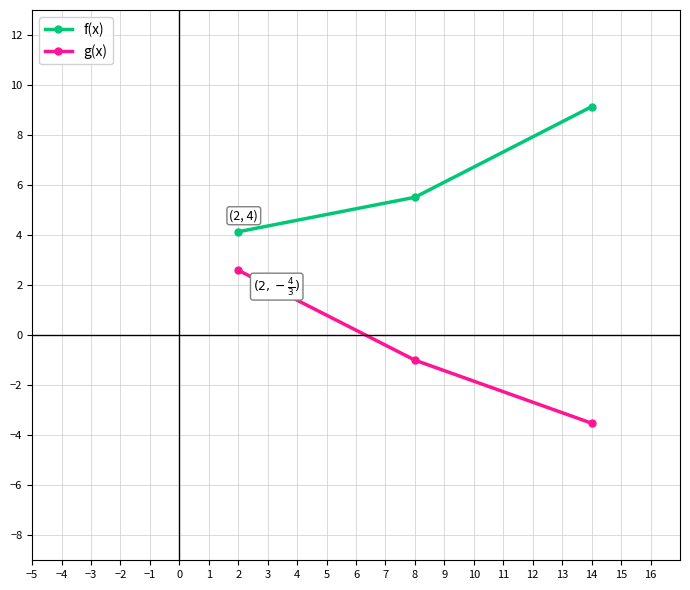

What is the value of the g(x) point at the 2nd from the left?

-1.0